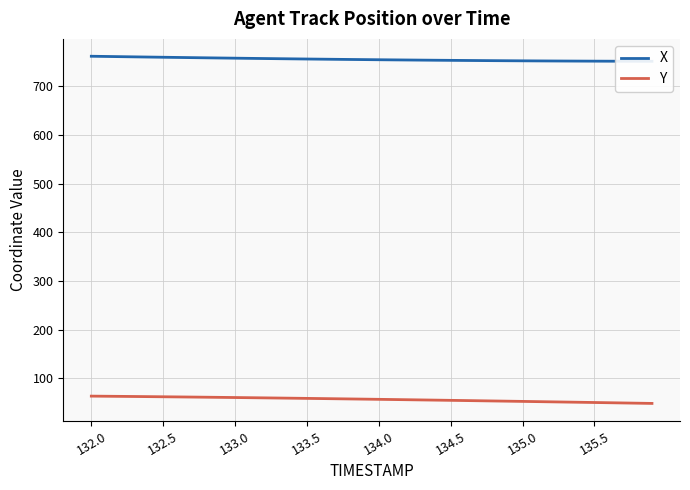

At which label does Y first exceed 57?

132.0